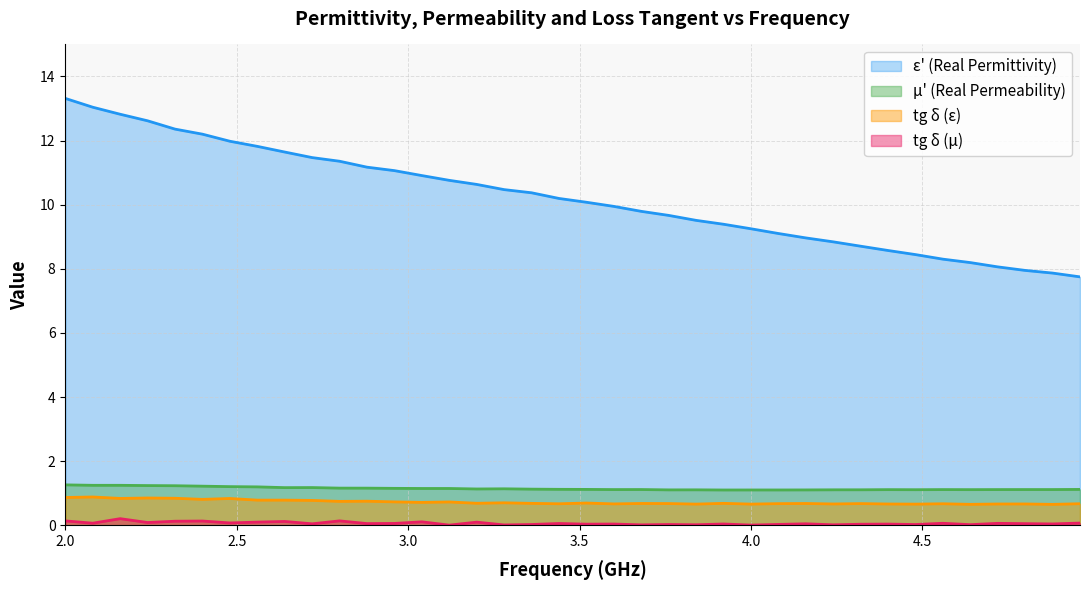

What is the minimum value for μ' (Real Permeability)?

1.1